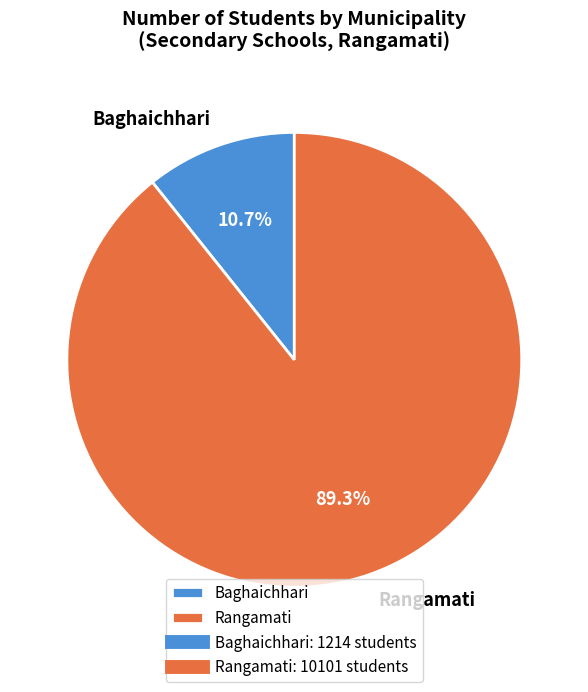

How much of the chart is everything except Rangamati?

10.7%